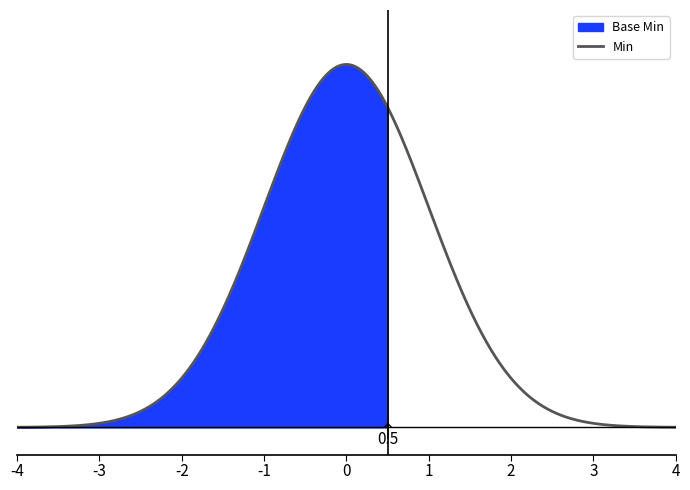

The value of Min at Extension.value[x] is 0. True or false?

False